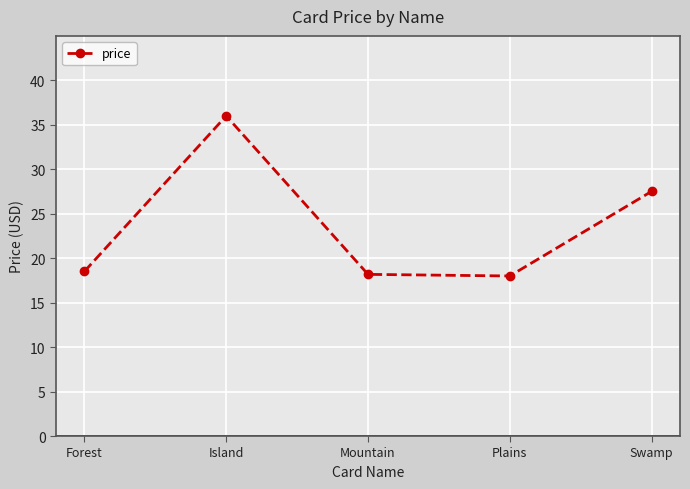

Is it true that the value at Mountain is 18.2?

True